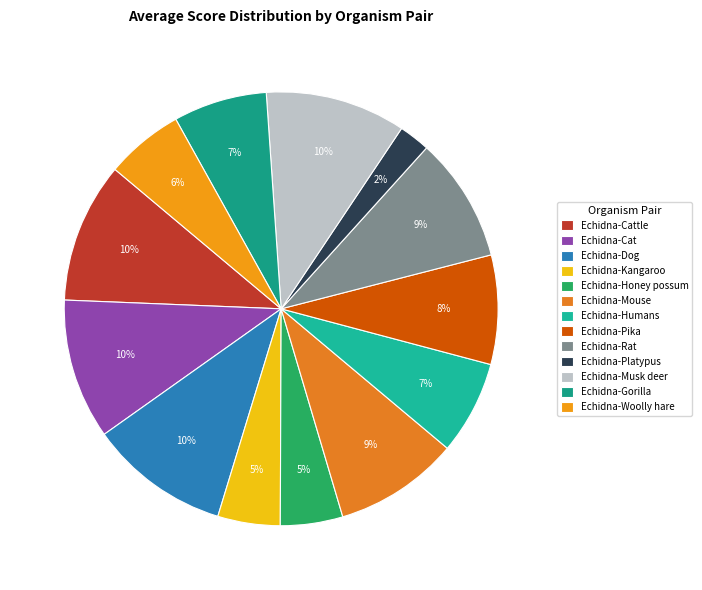

Which slice is the largest?

Echidna-Cattle